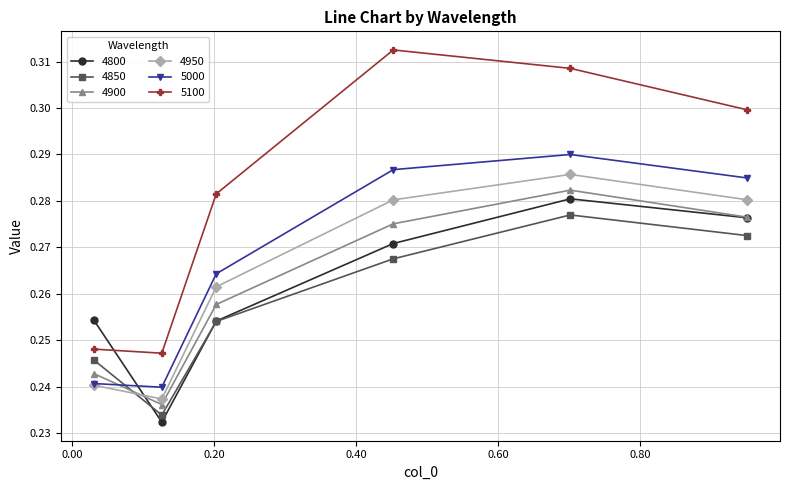

What are all the series names shown in the legend?

4800, 4850, 4900, 4950, 5000, 5100